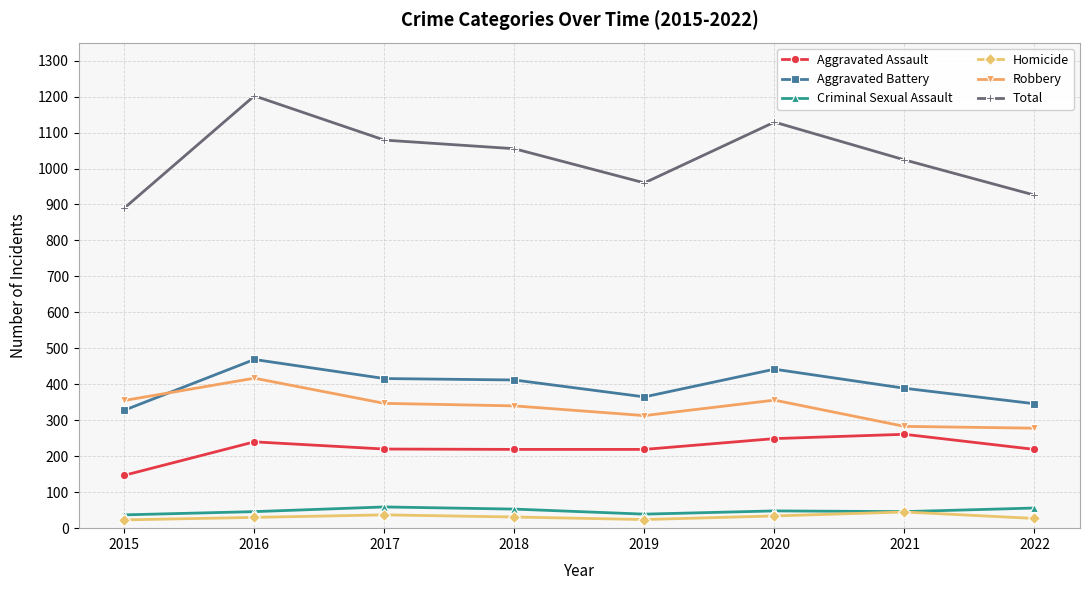

What is the maximum value for Aggravated Assault?

261